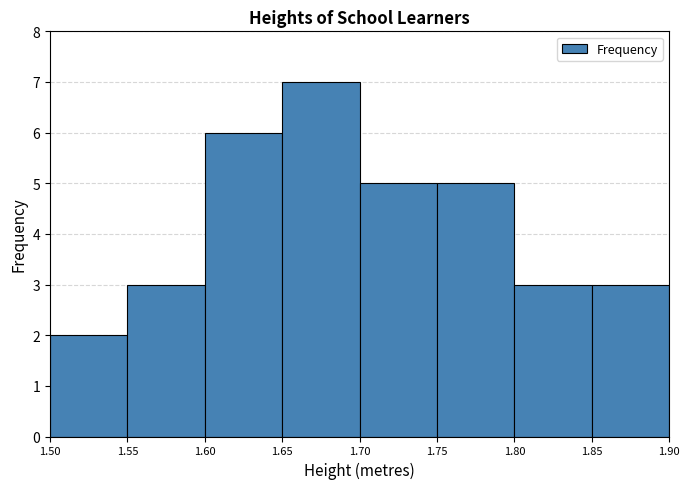

Over which range of the x-axis is the bar tallest?

1.65 to 1.70